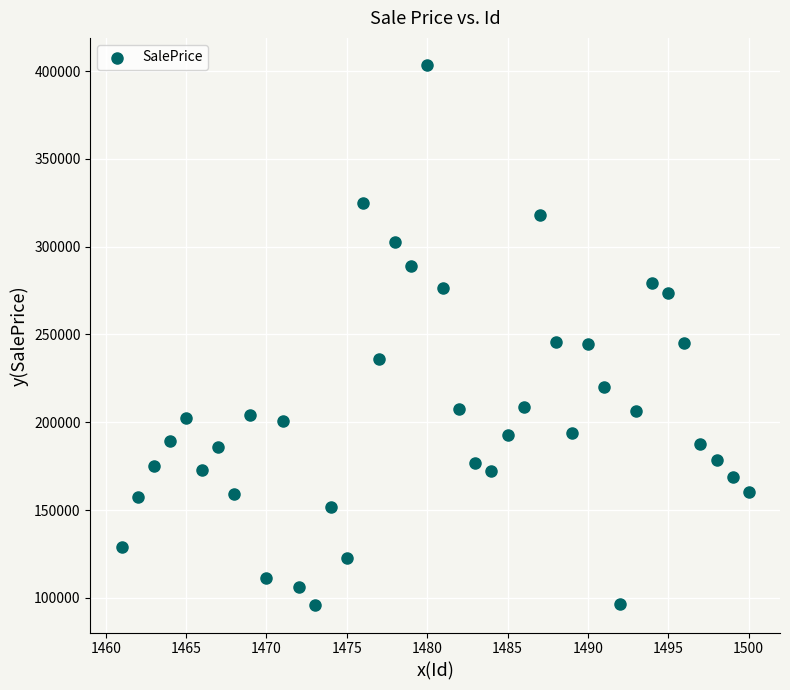

What is the range of X values (max minus min)?

39.0